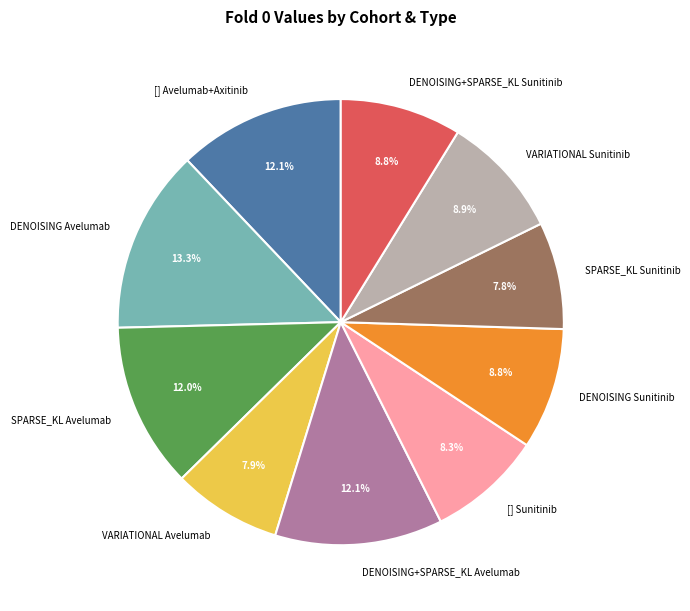

Count the number of slices in the pie.

10